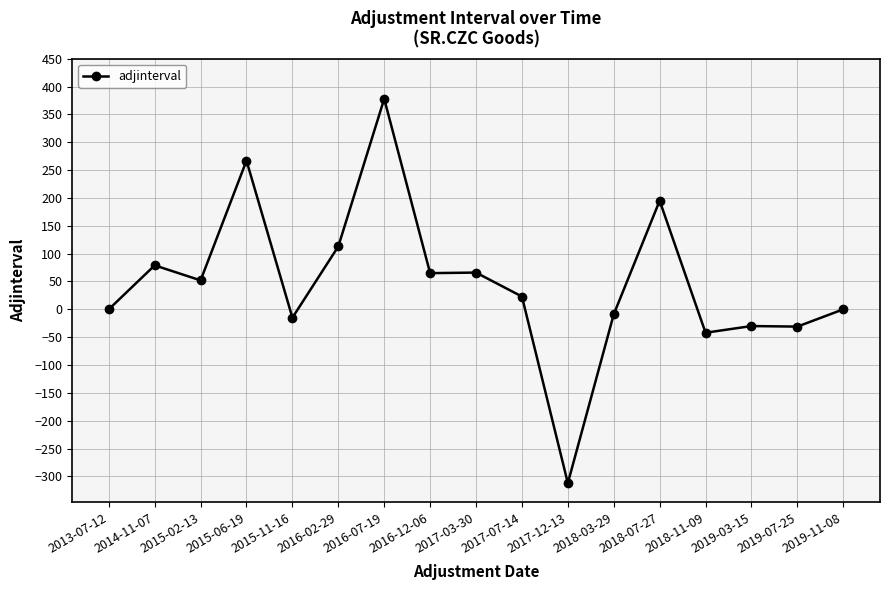

What is the value of the 12th point from the left?

-9